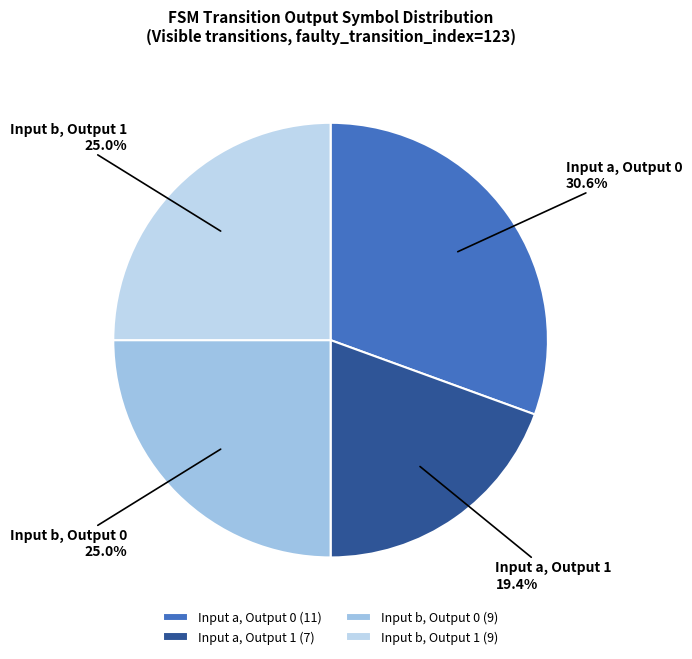

Approximately how many times larger is the value at Input b, Output 0 compared to Input a, Output 0?

0.8